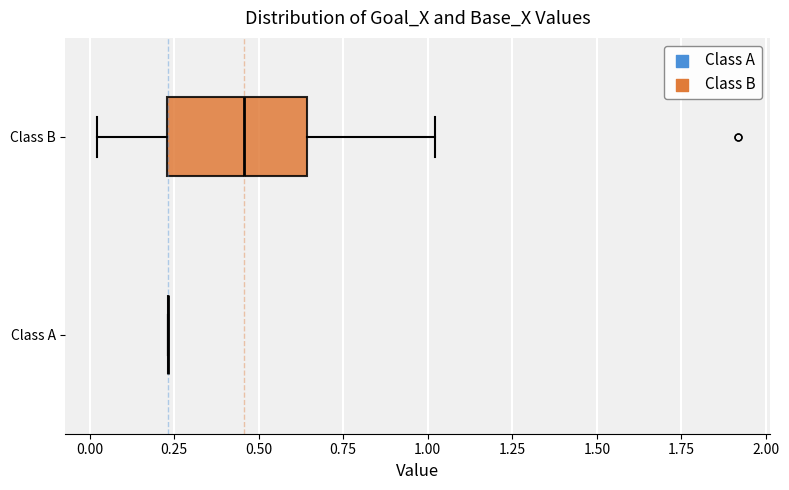

Where does the median line of the box for Class B sit on the x-axis? The values are not printed on the chart, so give them approximately, as read against the axis.

0.45